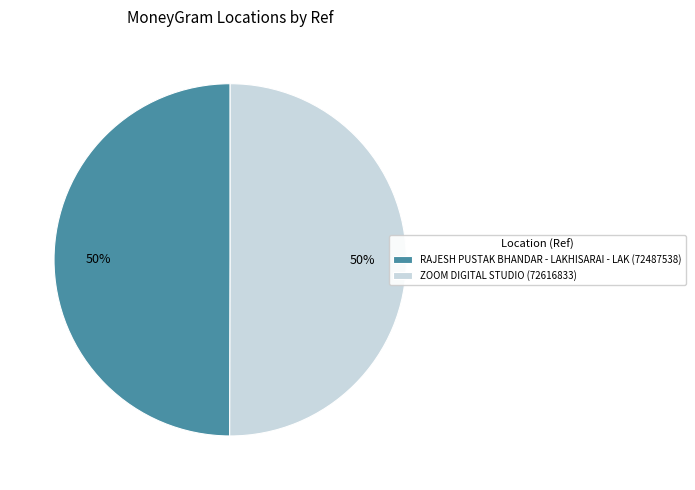

Do RAJESH PUSTAK BHANDAR - LAKHISARAI - LAK (72487538) and ZOOM DIGITAL STUDIO (72616833) together represent more than half of the pie?

Yes